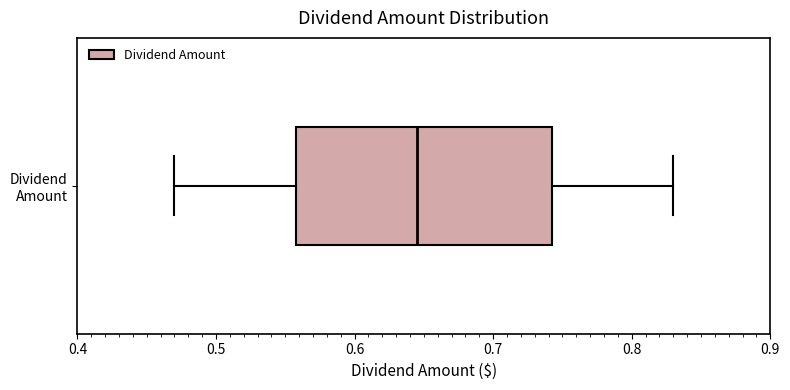

Transcribe this box plot: give where the median line is, the range the box spans, and where the two whiskers end, as read against the x-axis. The values are not printed on the chart, so give them approximately, as read against the axis.

median 0.65, box 0.56 to 0.74, whiskers 0.47 to 0.83